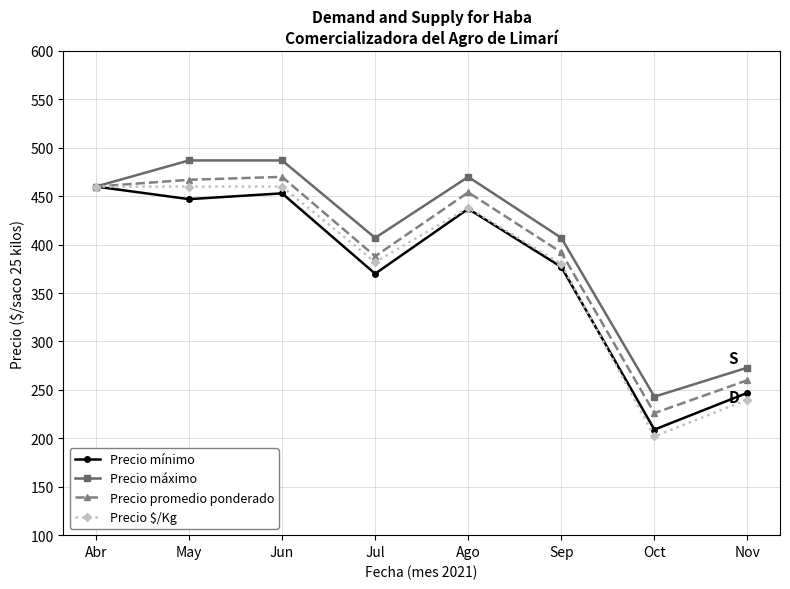

Does the chart display data point markers on the line(s)?

Yes